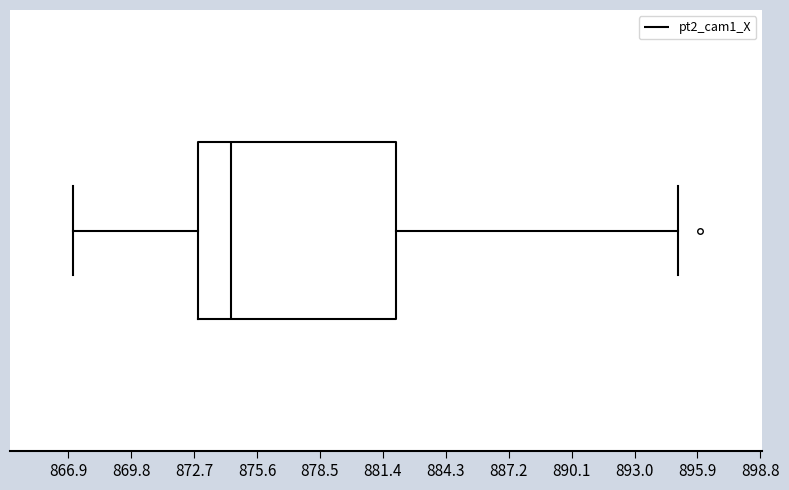

Transcribe this box plot: give where the median line is, the range the box spans, and where the two whiskers end, as read against the x-axis. The values are not printed on the chart, so give them approximately, as read against the axis.

median 874.5, box 873.0 to 882.0, whiskers 867.0 to 895.0